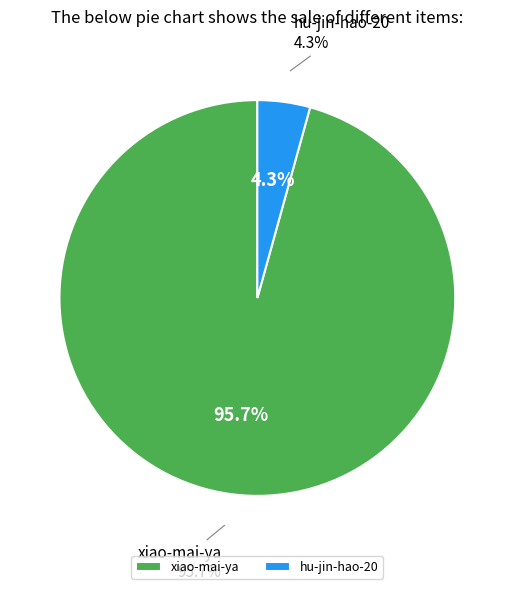

Is there any slice that represents more than half of the pie?

Yes